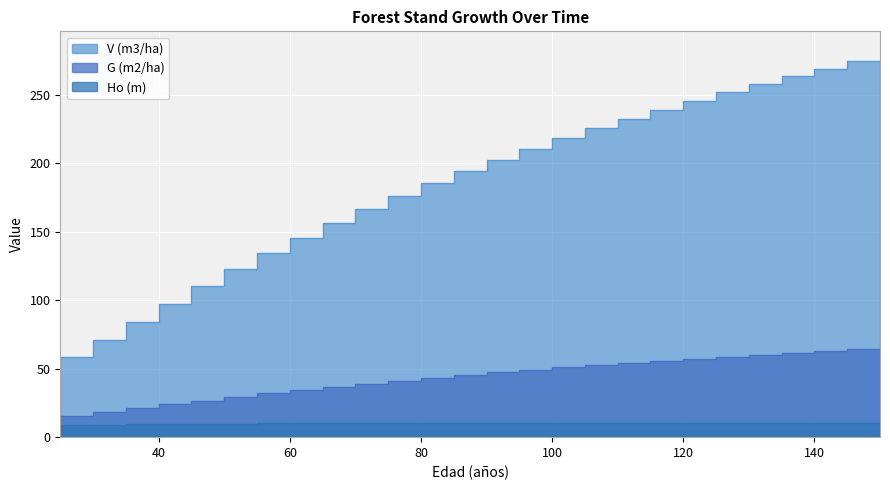

True or false: G (m2/ha) and V (m3/ha) cross at least once.

False